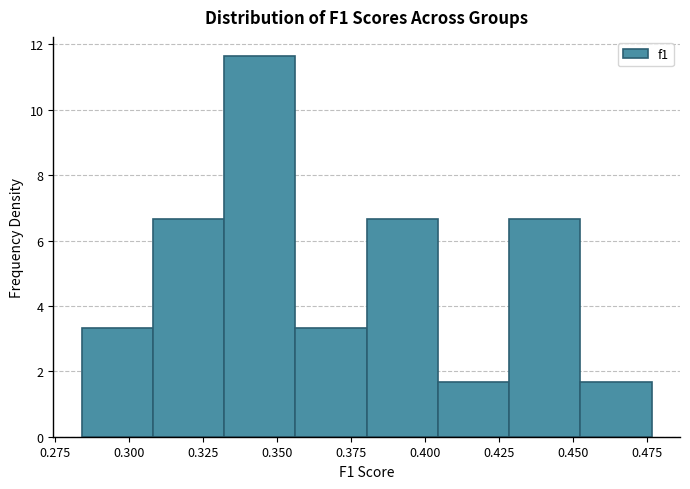

Reading left to right, transcribe this chart: for each bar, give the range it covers on the x-axis and its height. Neither the bar edges nor the heights are printed on the chart, so give them approximately, as read against the axes.

0.285 to 0.310: 3.4
0.310 to 0.330: 6.6
0.330 to 0.355: 11.6
0.355 to 0.380: 3.4
0.380 to 0.405: 6.6
0.405 to 0.430: 1.6
0.430 to 0.450: 6.6
0.450 to 0.475: 1.6